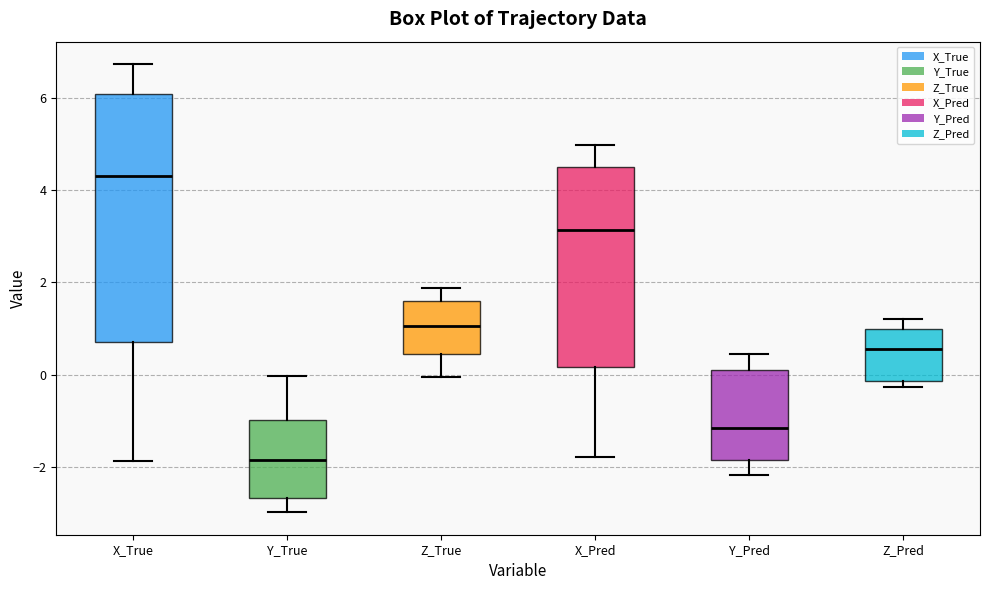

Which box has the highest median line?

X_True